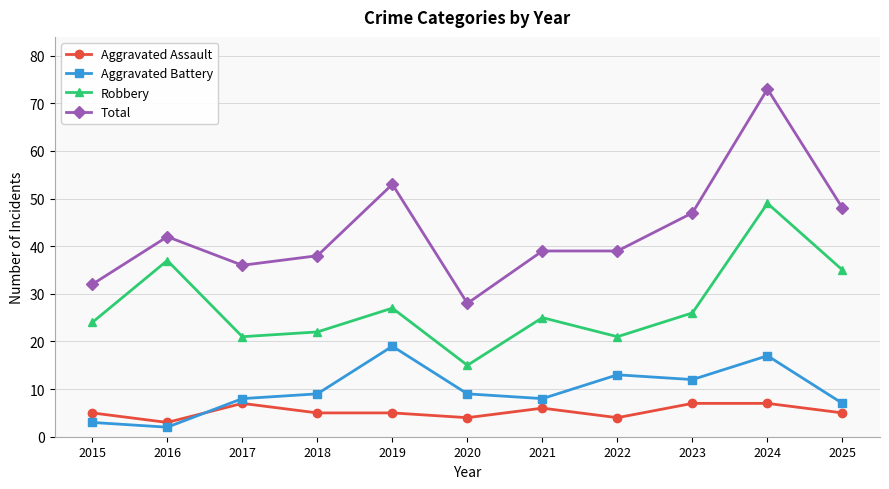

Which series changed the most between 2017 and 2021?

Robbery